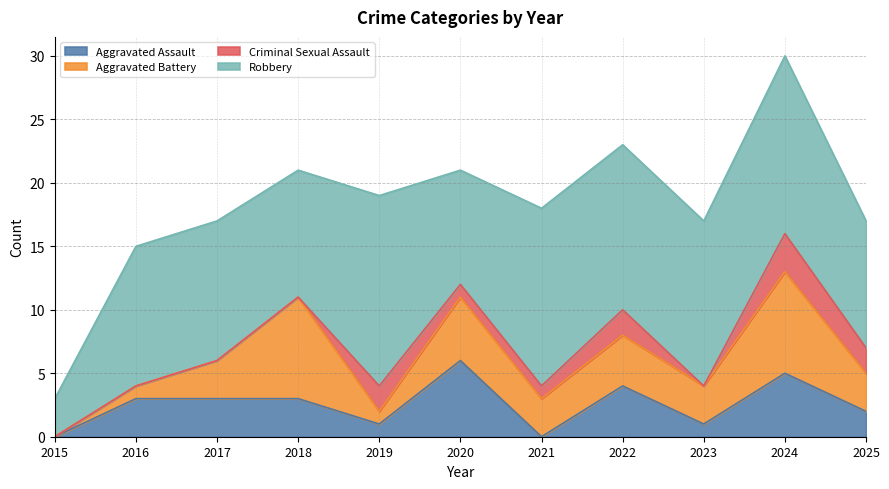

What is the average value of the Aggravated Assault series?

3